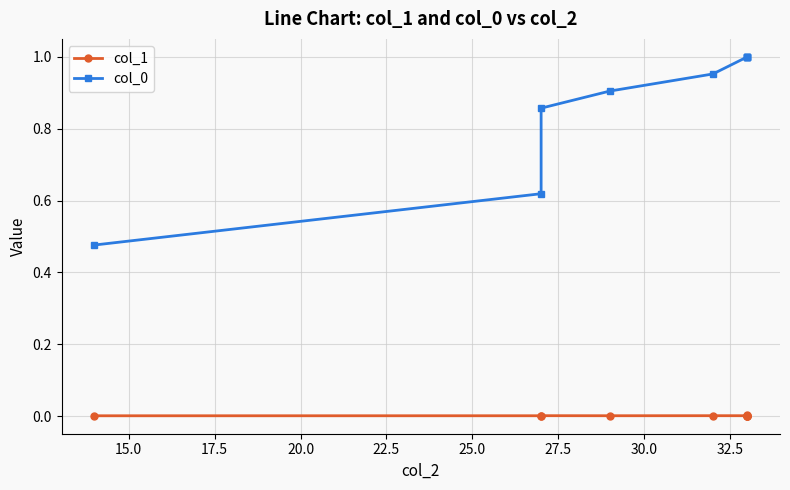

True or false: col_0 and col_1 intersect in this chart.

False